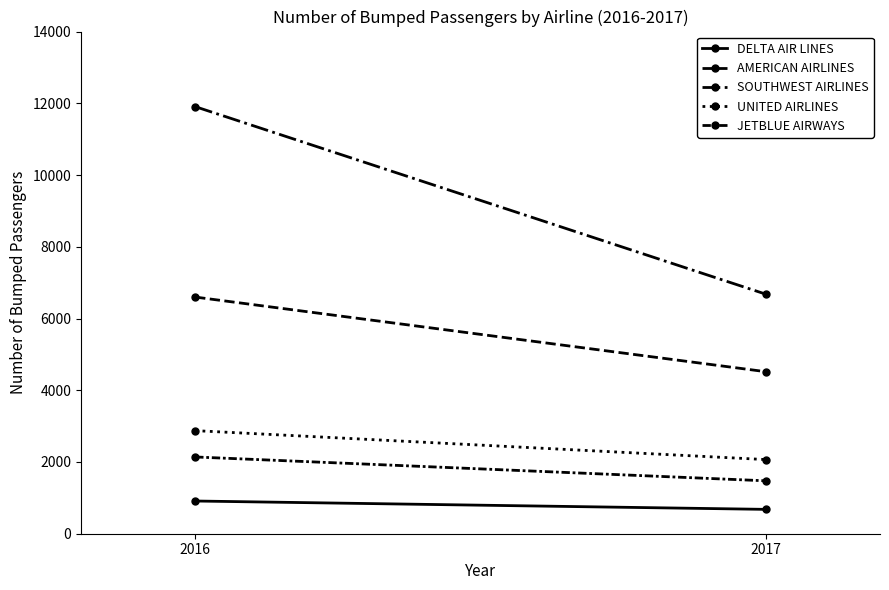

At which category is the sum across all series the highest?

2016